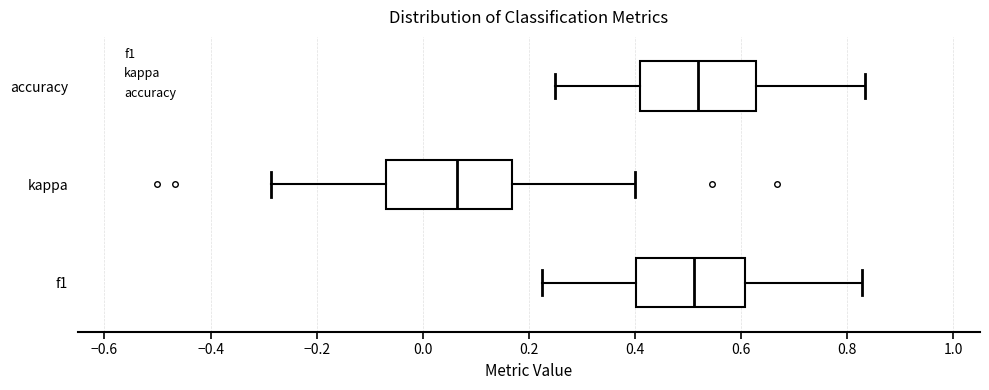

Which box's median line is the furthest to the left?

kappa